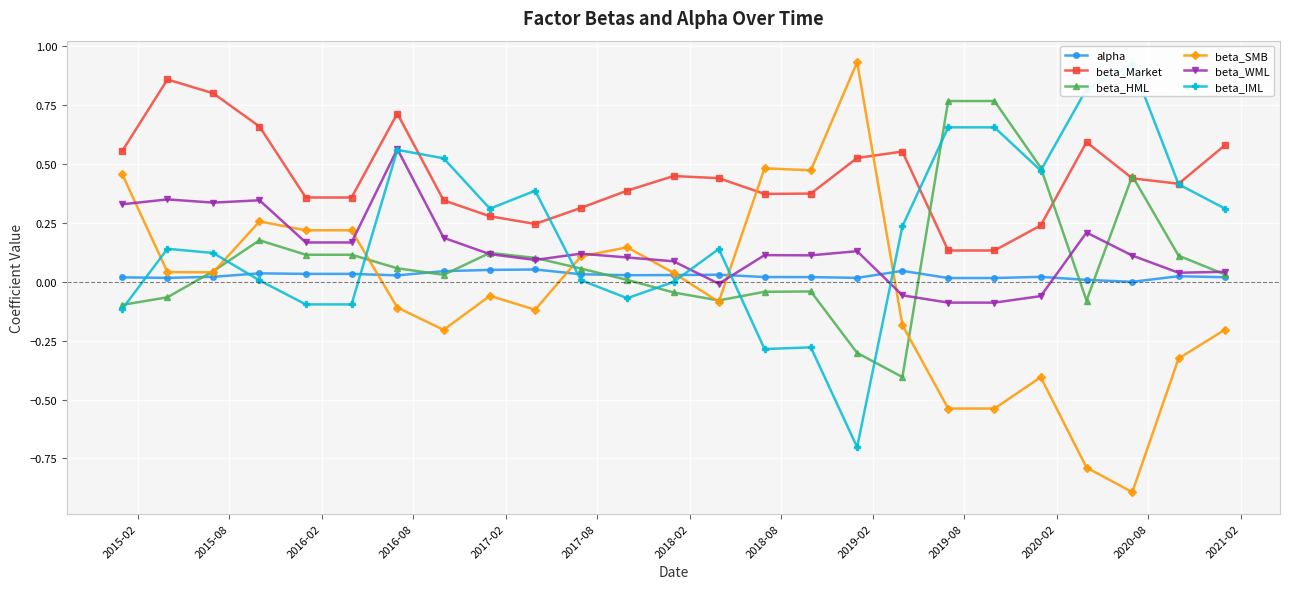

True or false: alpha and beta_Market intersect in this chart.

False